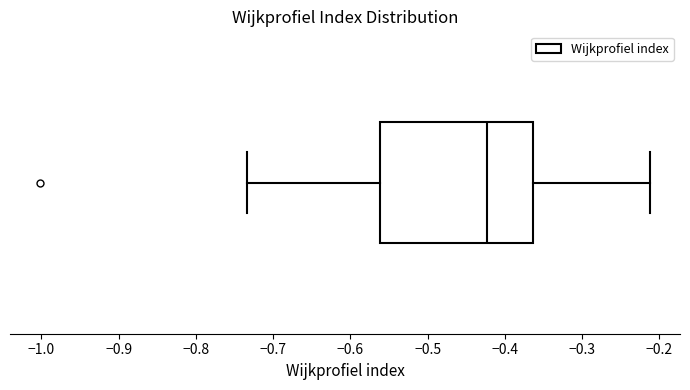

Where does the left whisker of the box end on the x-axis? The values are not printed on the chart, so give them approximately, as read against the axis.

-0.73